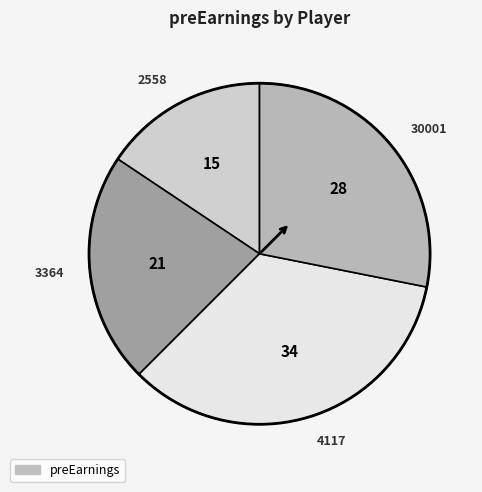

Rank the categories by value from lowest to highest.

2558, 3364, 30001, 4117